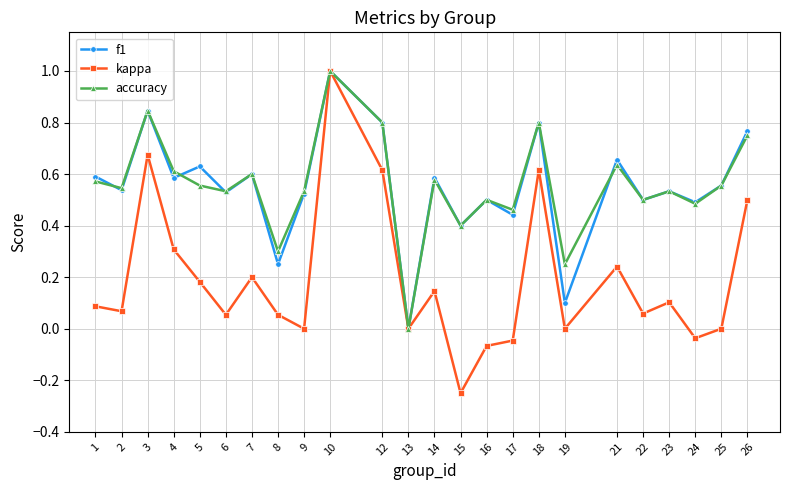

Which series has the widest spread of values?

kappa